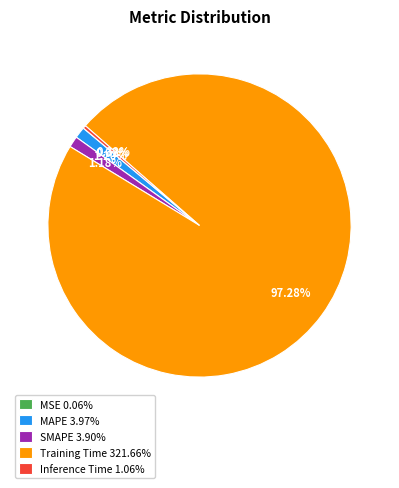

Do MAPE 3.97% and Training Time 321.66% together represent more than half of the pie?

Yes